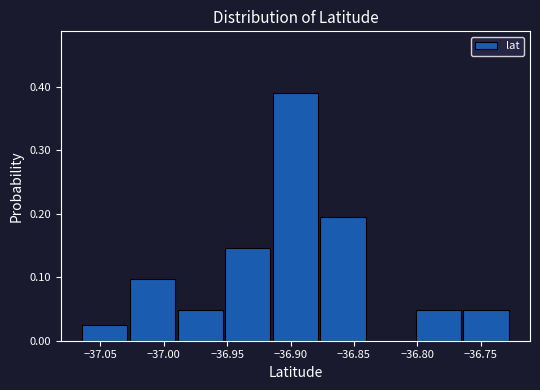

Reading left to right, transcribe this chart: for each bar, give the range it covers on the x-axis and its height. Neither the bar edges nor the heights are printed on the chart, so give them approximately, as read against the axes.

-37.065 to -37.030: 0.02
-37.030 to -36.990: 0.10
-36.990 to -36.950: 0.05
-36.950 to -36.915: 0.15
-36.915 to -36.875: 0.39
-36.875 to -36.840: 0.20
-36.840 to -36.800: 0
-36.800 to -36.765: 0.05
-36.765 to -36.725: 0.05